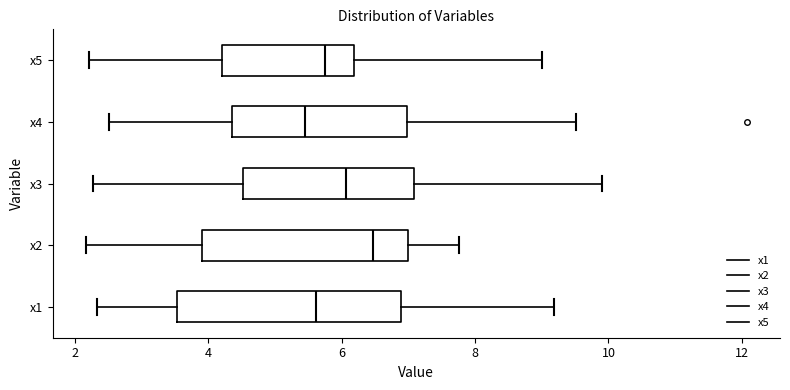

Reading bottom to top, transcribe this box plot: for each box, give where its median line is, the range the box spans, and where its two whiskers end, as read against the x-axis. The values are not printed on the chart, so give them approximately, as read against the axis.

x1: median 5.6, box 3.6 to 6.8, whiskers 2.4 to 9.2
x2: median 6.4, box 4.0 to 7.0, whiskers 2.2 to 7.8
x3: median 6.0, box 4.6 to 7.0, whiskers 2.2 to 10.0
x4: median 5.4, box 4.4 to 7.0, whiskers 2.6 to 9.6
x5: median 5.8, box 4.2 to 6.2, whiskers 2.2 to 9.0